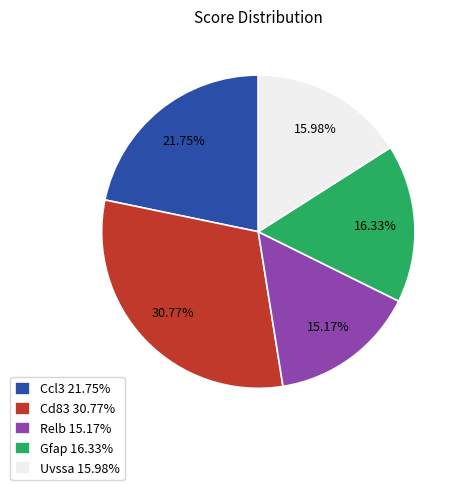

Is the sum of Gfap and Uvssa greater than half?

No